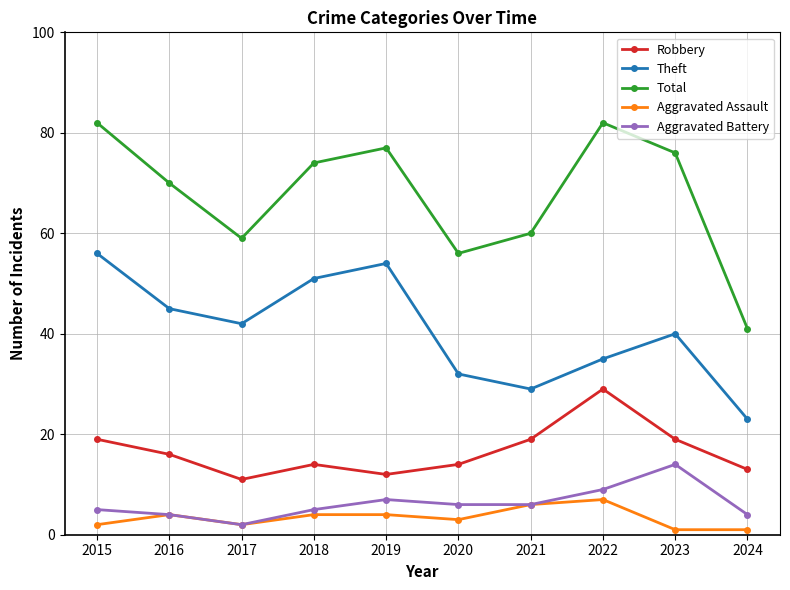

What is the maximum value for Aggravated Assault?

7